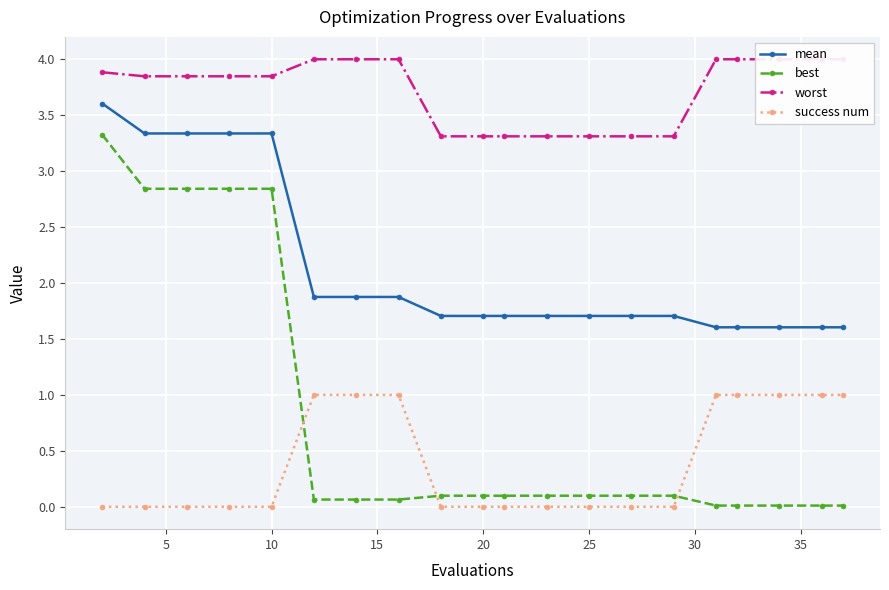

True or false: best and mean intersect in this chart.

False